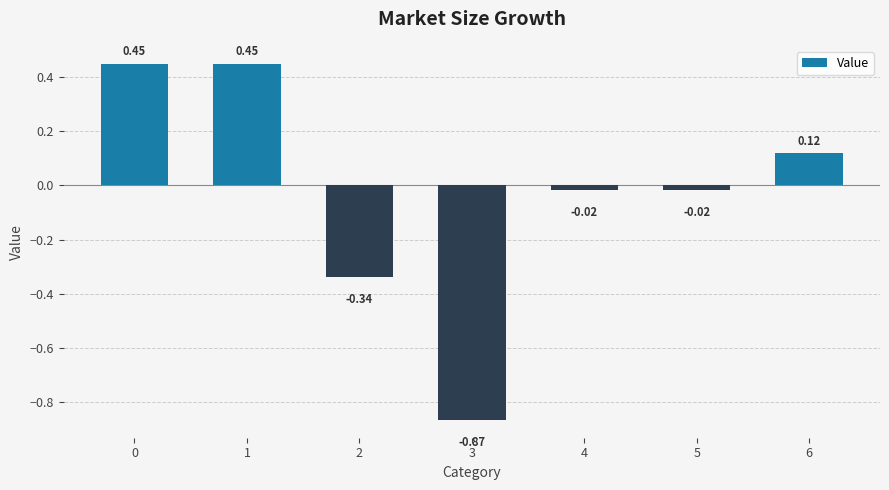

At which category does the chart reach its minimum across all series?

3